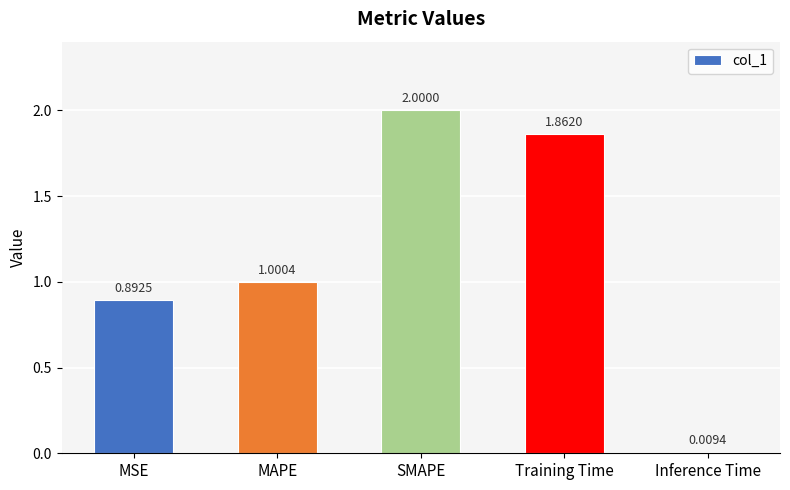

What is the value of the 3rd bar from the left?

2.0